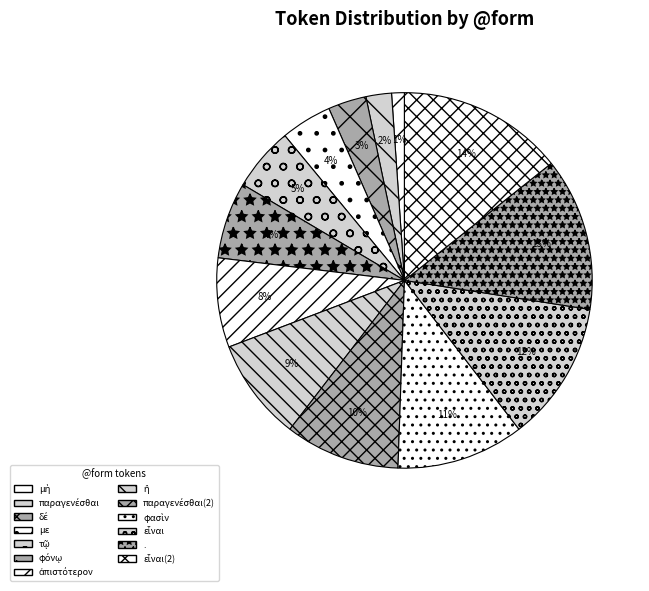

Is it true that . is 5% of the pie?

False